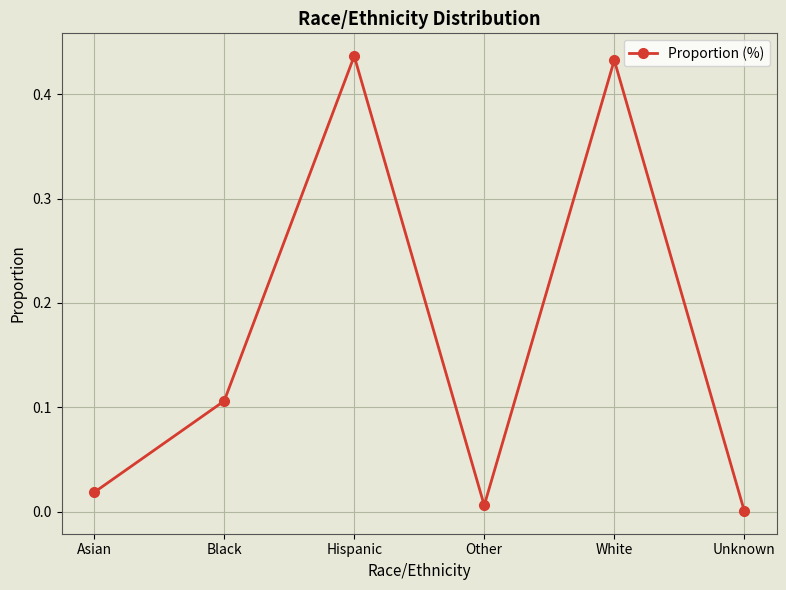

What is the label of the 3rd point from the left?

Hispanic